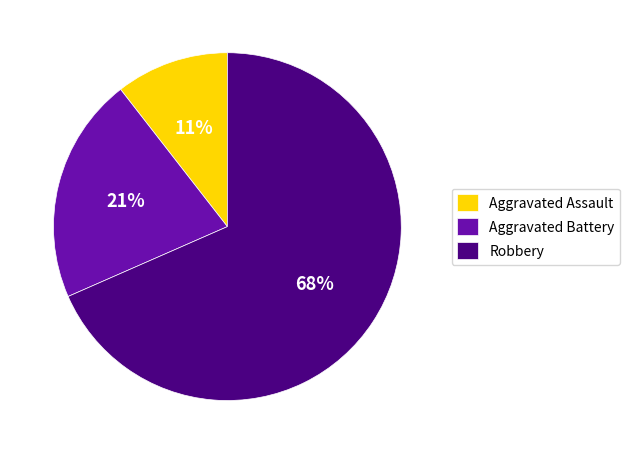

What is the ratio of the value at Aggravated Battery to the value at Robbery?

0.3